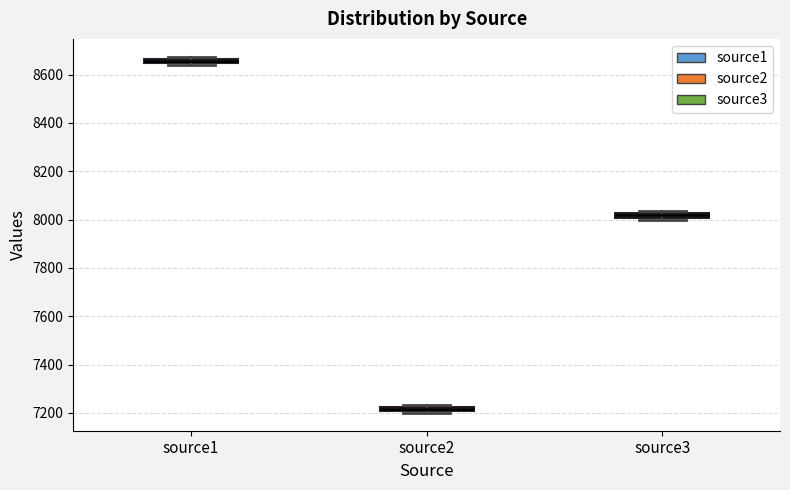

Where is the upper edge of the box for source3 on the y-axis? The values are not printed on the chart, so give them approximately, as read against the axis.

8020